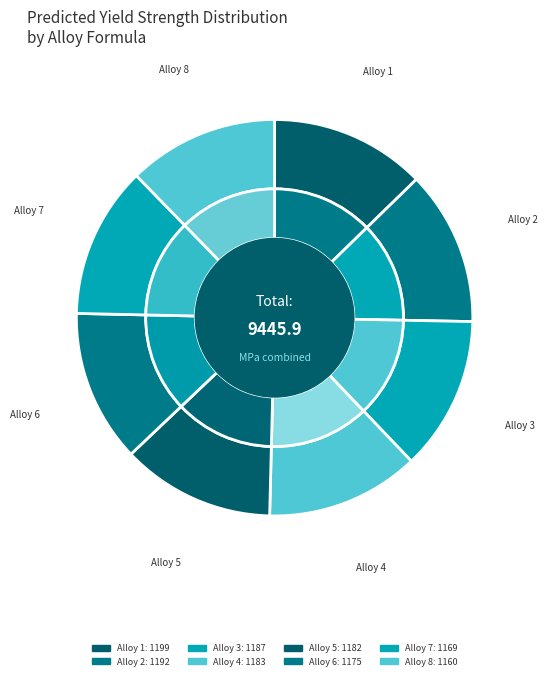

Does Al0.12Cr0.13Nb0.26Ta0.13Ti0.22V0.15 account for over 50% of the chart?

No